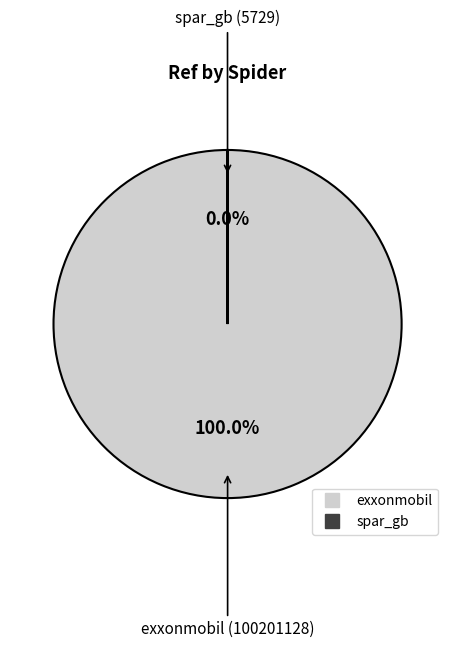

The spar_gb slice represents 0% of the pie. True or false?

True